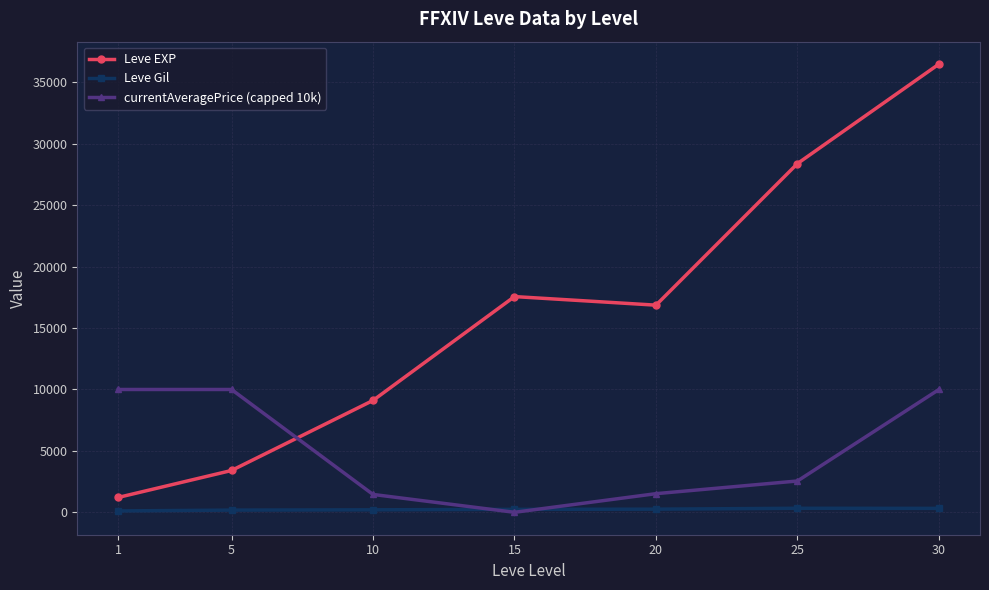

What is the maximum value for Leve EXP?

36492.5